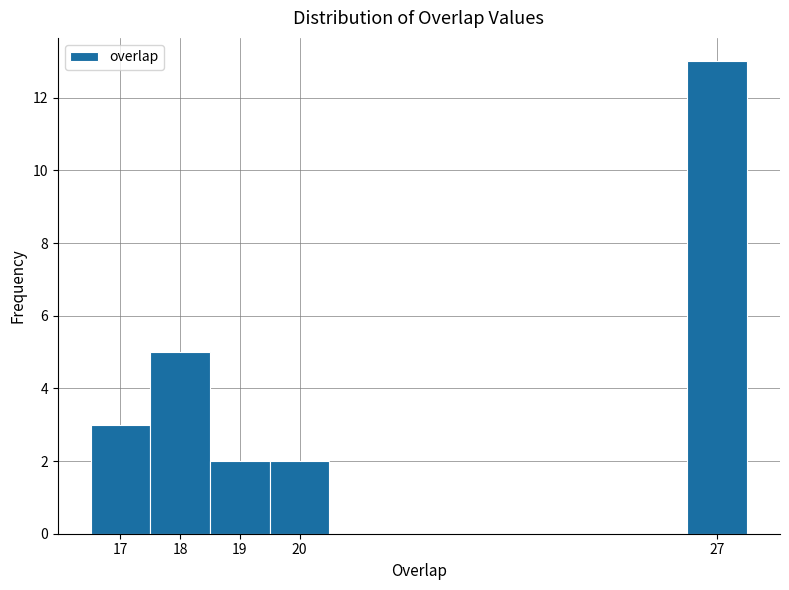

Over which range of the x-axis is the bar tallest?

26.5 to 27.5